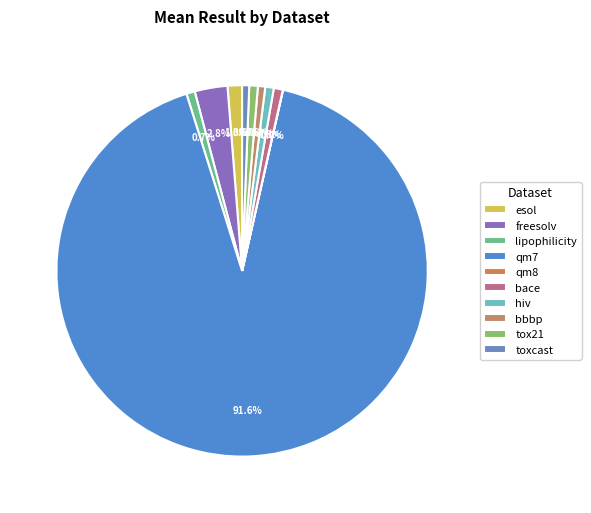

Which slice is the smallest?

qm8